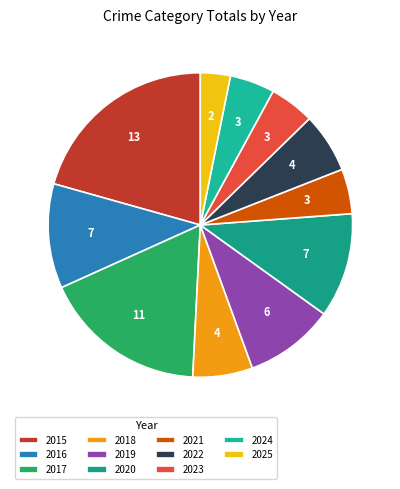

Does any single category account for the majority?

No